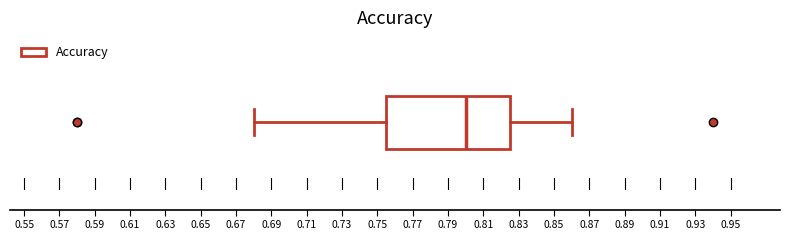

Transcribe this box plot: give where the median line is, the range the box spans, and where the two whiskers end, as read against the x-axis. The values are not printed on the chart, so give them approximately, as read against the axis.

median 0.800, box 0.756 to 0.826, whiskers 0.680 to 0.860